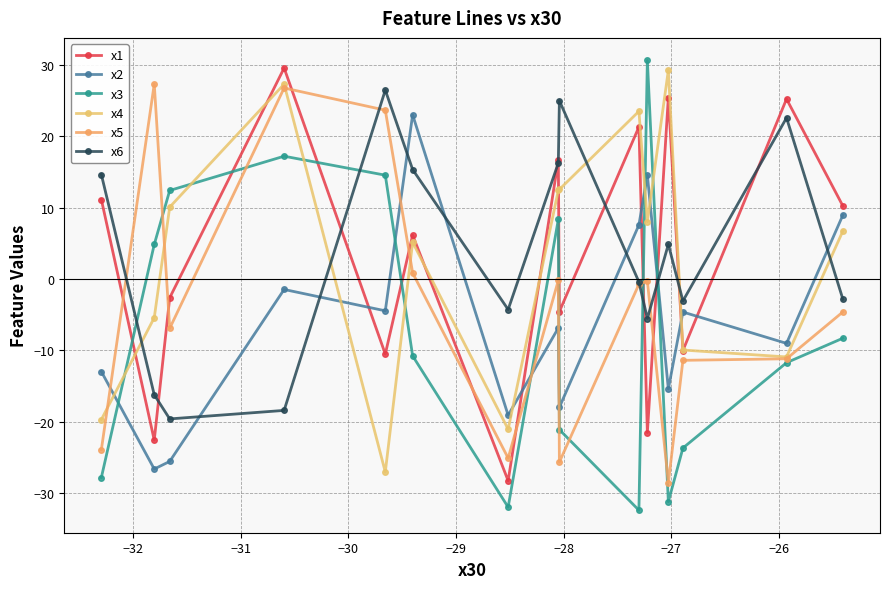

How many categories are shown in the chart?

15